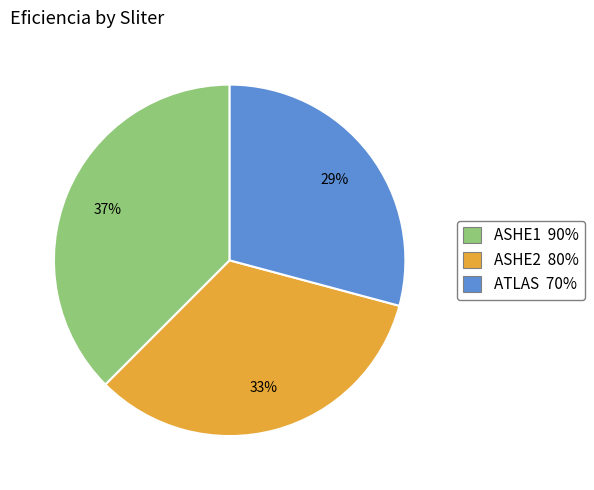

To the nearest percent, what is the average slice percentage?

33%